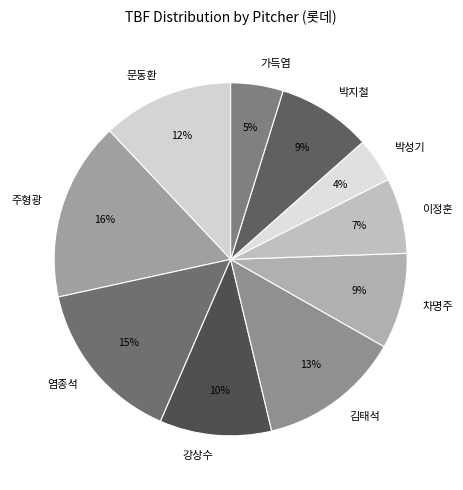

How many slices are in this pie chart?

10